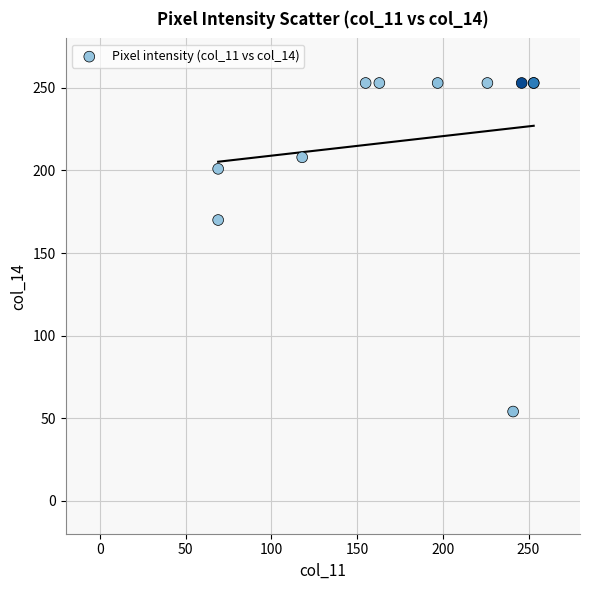

What Y value in the scatter plot is closest to 153?

170